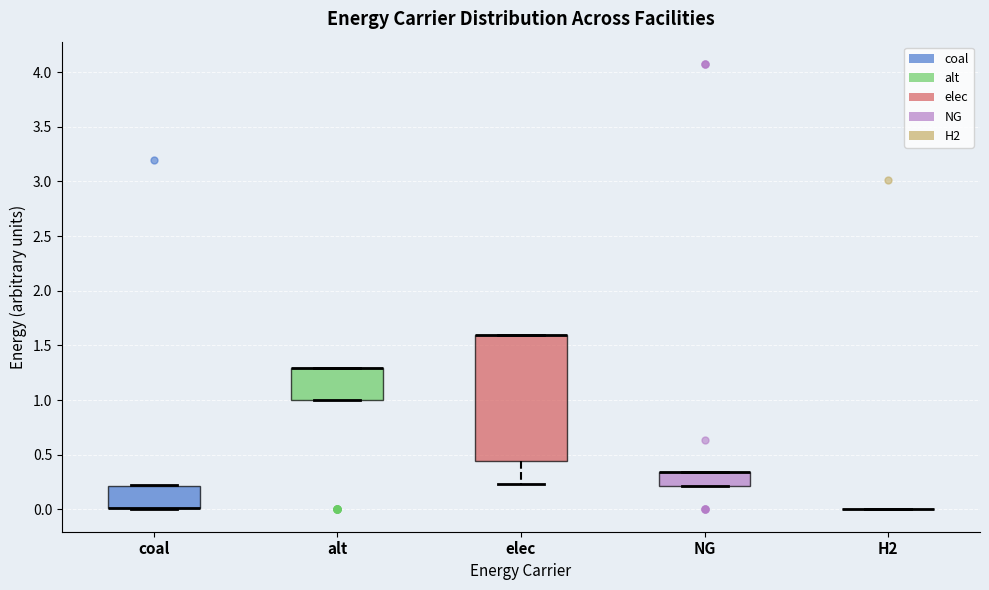

Comparing the boxes themselves (not the whiskers), which one is the tallest?

elec